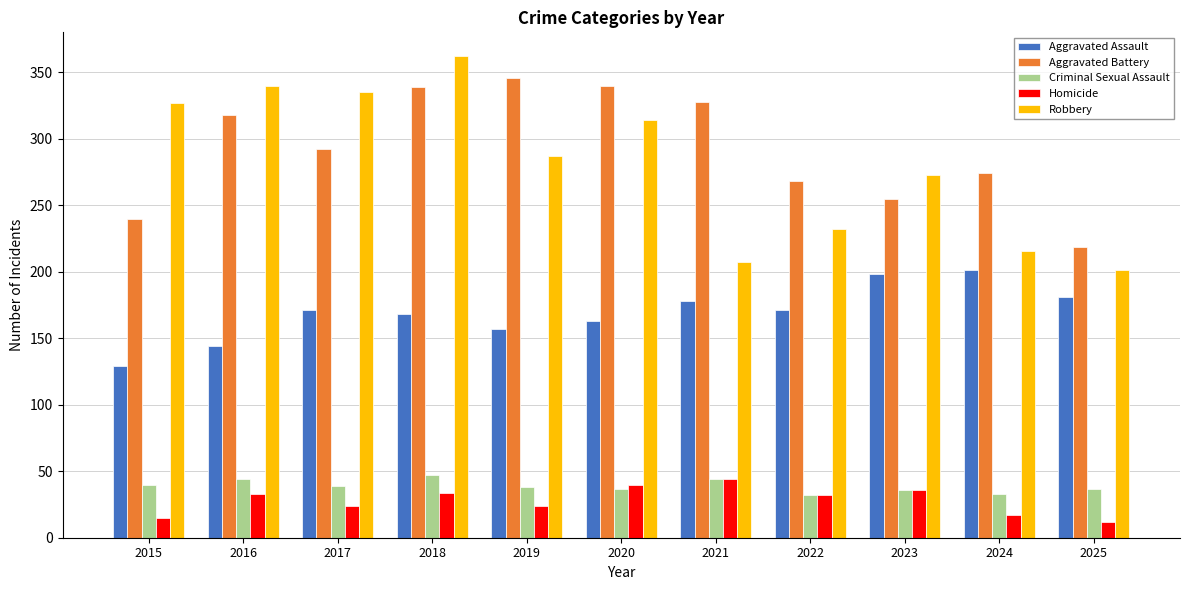

What is the difference between the highest and lowest values at 2024?

257